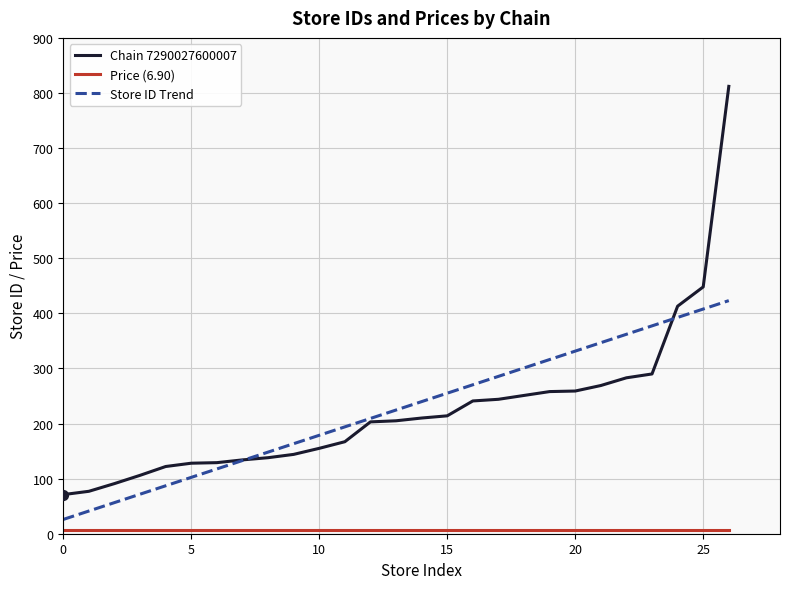

What is the maximum value shown in the chart?

812.0